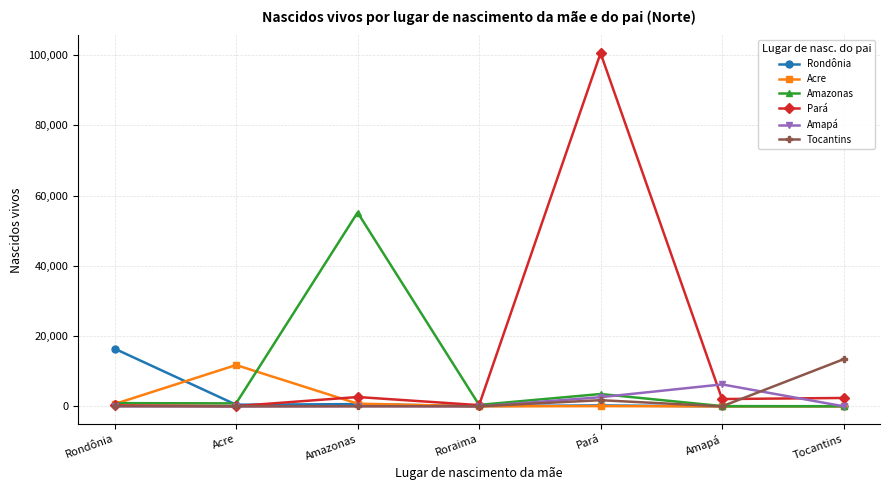

At which category does Pará reach its first local peak?

Amazonas